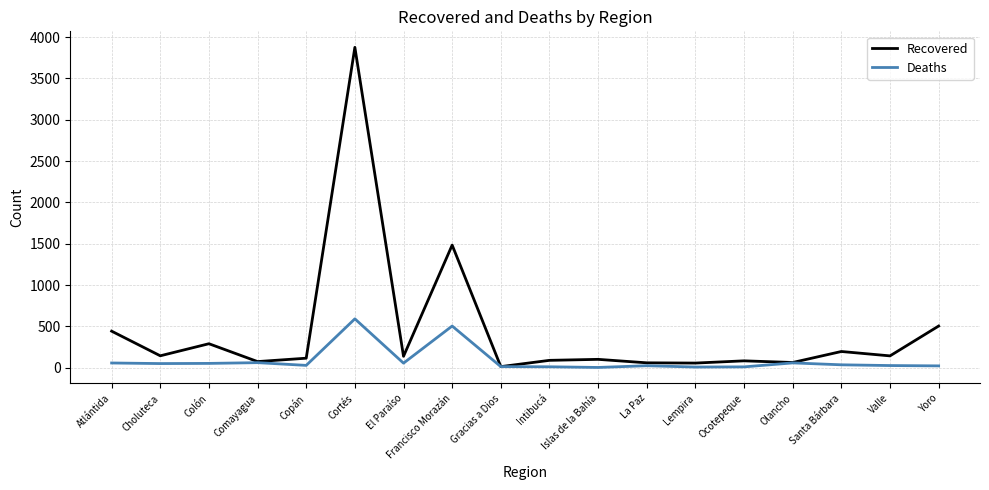

Does the chart display data point markers on the line(s)?

No